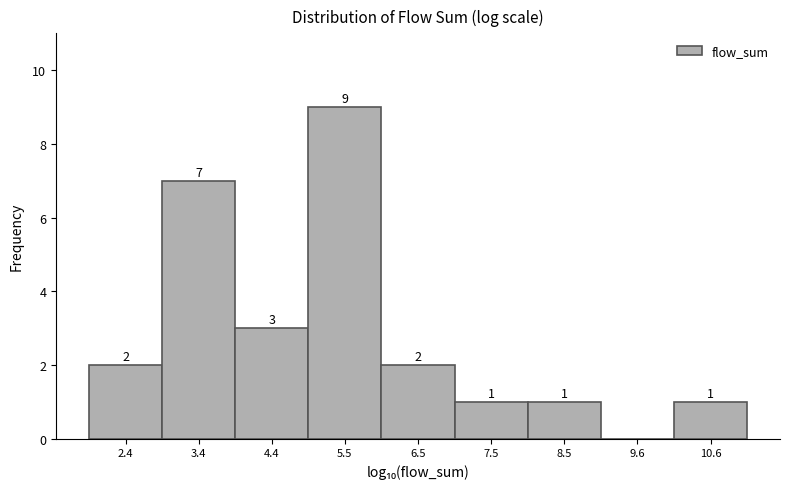

Over which range of the x-axis is the bar tallest?

5.0 to 6.0